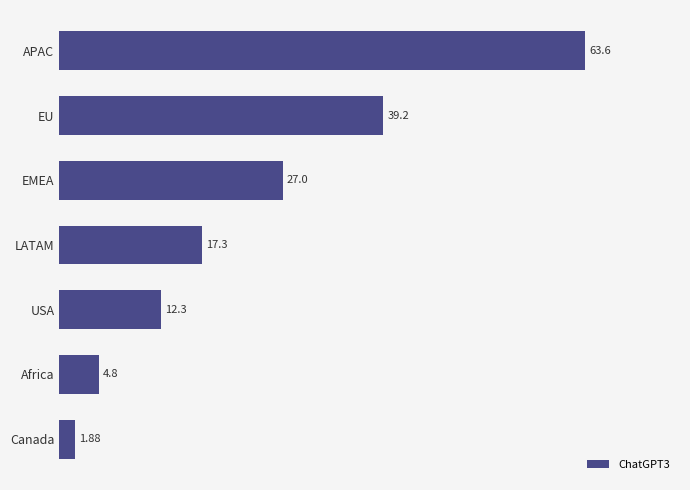

At which label is the value closest to 32?

EMEA